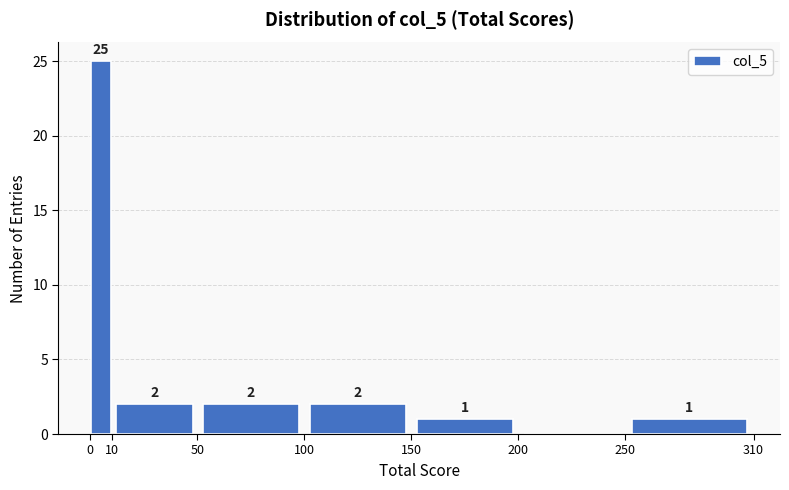

Which range on the x-axis has the tallest bar?

0 to 10